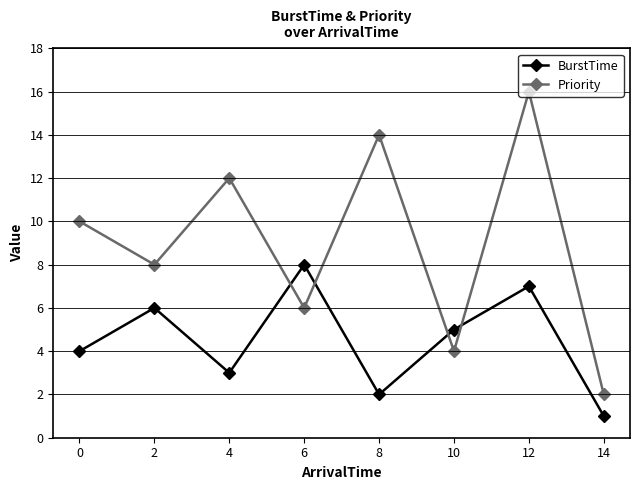

The value of Priority at 10 is 2. True or false?

False